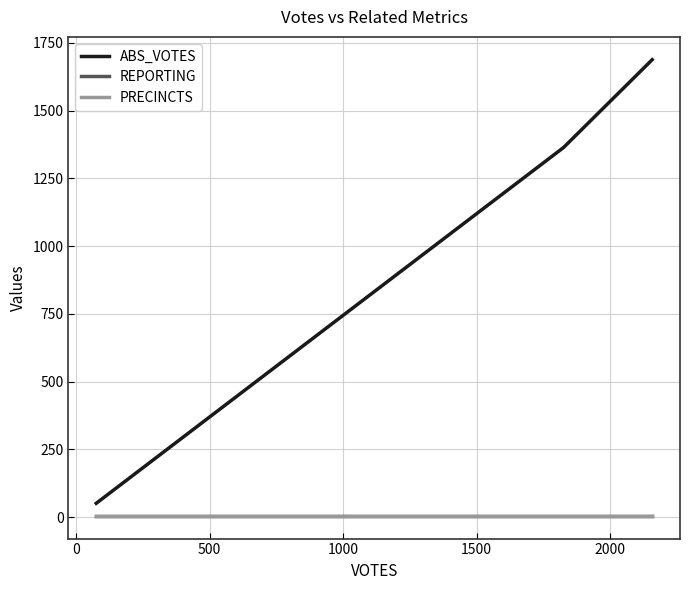

Is this an area chart (filled region under the line)?

No